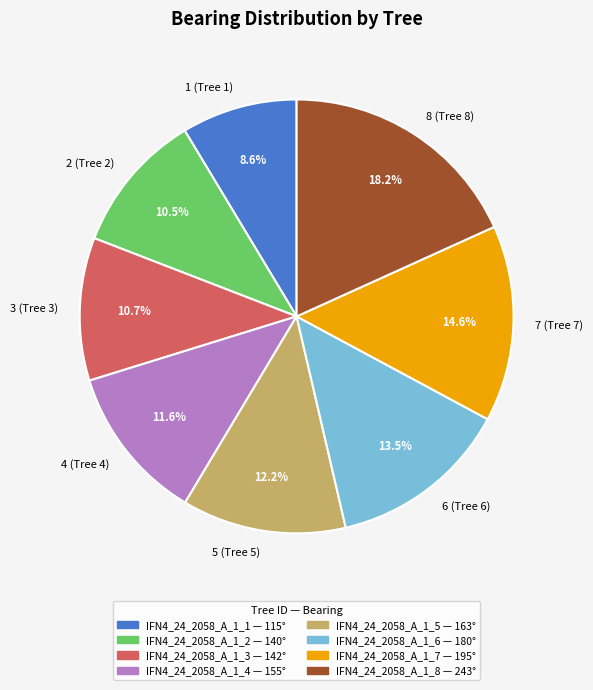

What is the ratio of the value at IFN4_24_2058_A_1_4 to the value at IFN4_24_2058_A_1_3?

1.1